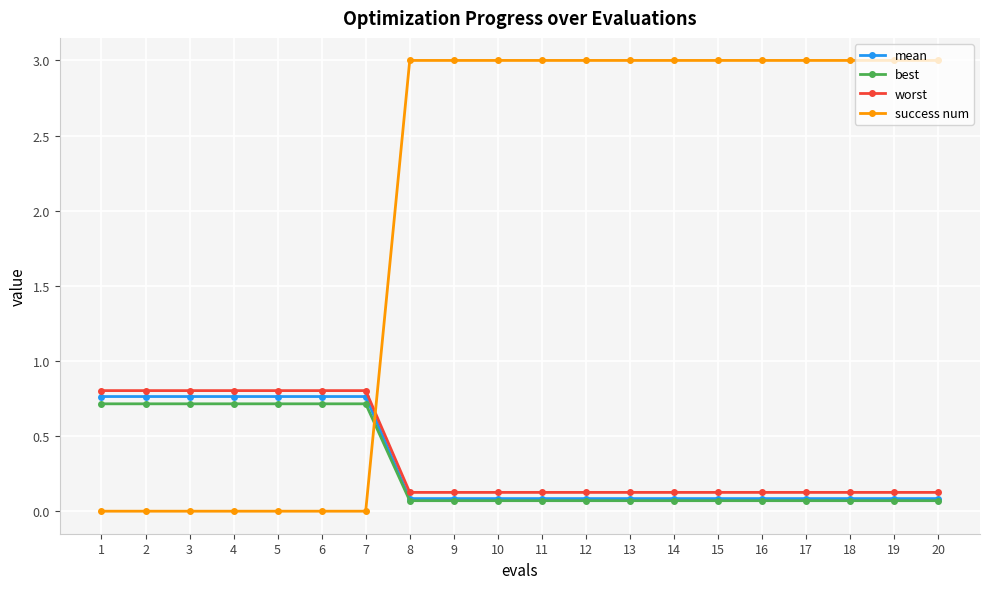

What is the difference between the maximum and second lowest values in the mean series?

0.7